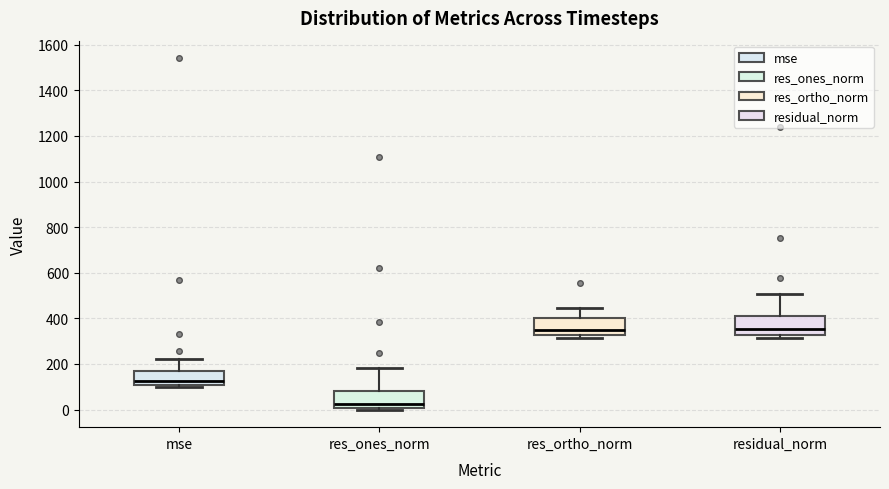

Which box's median line is the lowest?

res_ones_norm